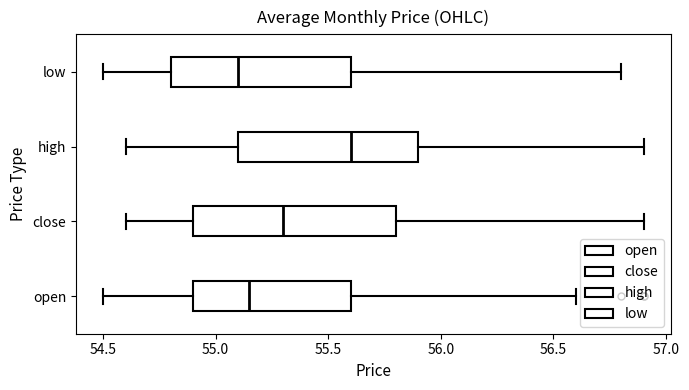

Reading bottom to top, transcribe this box plot: for each box, give where its median line is, the range the box spans, and where its two whiskers end, as read against the x-axis. The values are not printed on the chart, so give them approximately, as read against the axis.

open: median 55.15, box 54.90 to 55.60, whiskers 54.50 to 56.60
close: median 55.30, box 54.90 to 55.80, whiskers 54.60 to 56.90
high: median 55.60, box 55.10 to 55.90, whiskers 54.60 to 56.90
low: median 55.10, box 54.80 to 55.60, whiskers 54.50 to 56.80